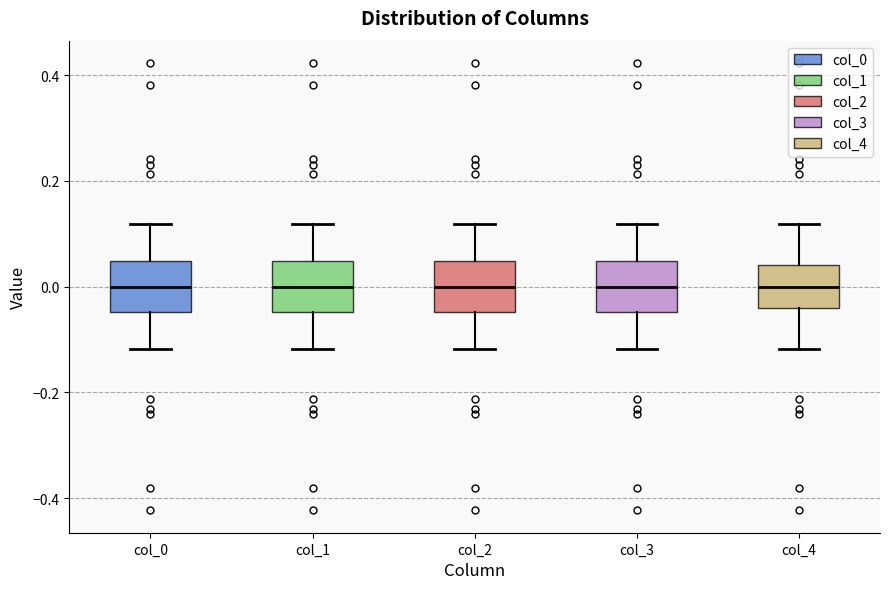

Reading left to right, read every box against the y-axis: the position of its median line, the range the box covers, and the ends of its whiskers. The values are not printed on the chart, so give them approximately, as read against the axis.

col_0: median 0.00, box -0.04 to 0.04, whiskers -0.12 to 0.12
col_1: median 0.00, box -0.04 to 0.04, whiskers -0.12 to 0.12
col_2: median 0.00, box -0.04 to 0.04, whiskers -0.12 to 0.12
col_3: median 0.00, box -0.04 to 0.04, whiskers -0.12 to 0.12
col_4: median 0.00, box -0.04 to 0.04, whiskers -0.12 to 0.12